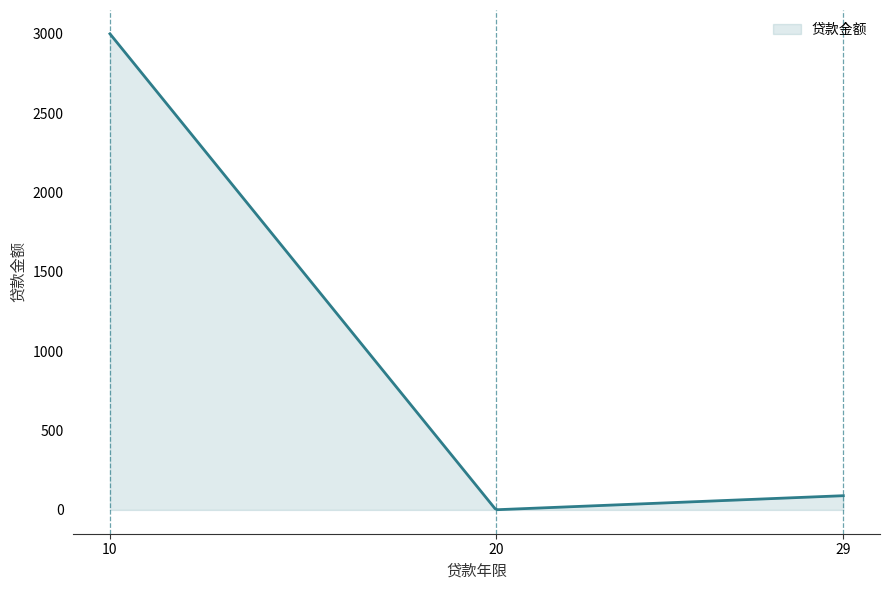

What is the greatest value displayed?

3000.0